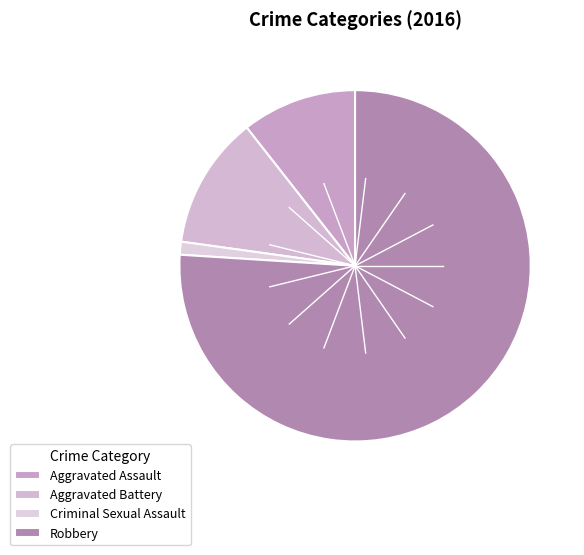

True or false: Aggravated Assault accounts for 11% of the total.

True